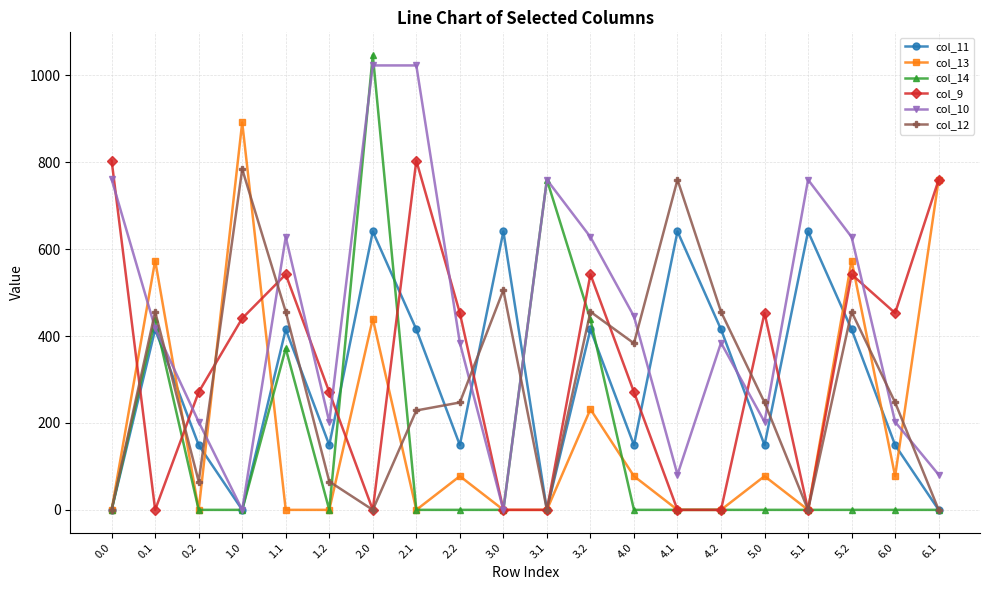

At 1.1, list the series in order from largest to smallest.

col_10, col_9, col_12, col_11, col_14, col_13